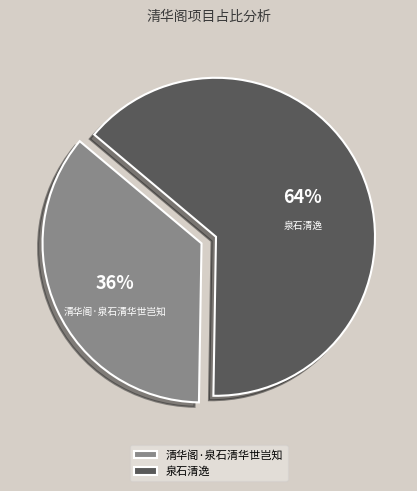

Count the number of slices in the pie.

2